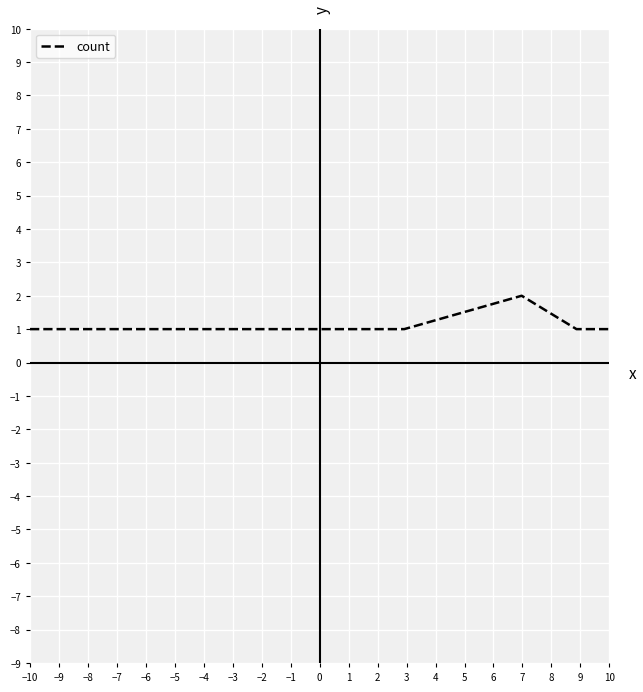

How many lines are shown in the chart?

1